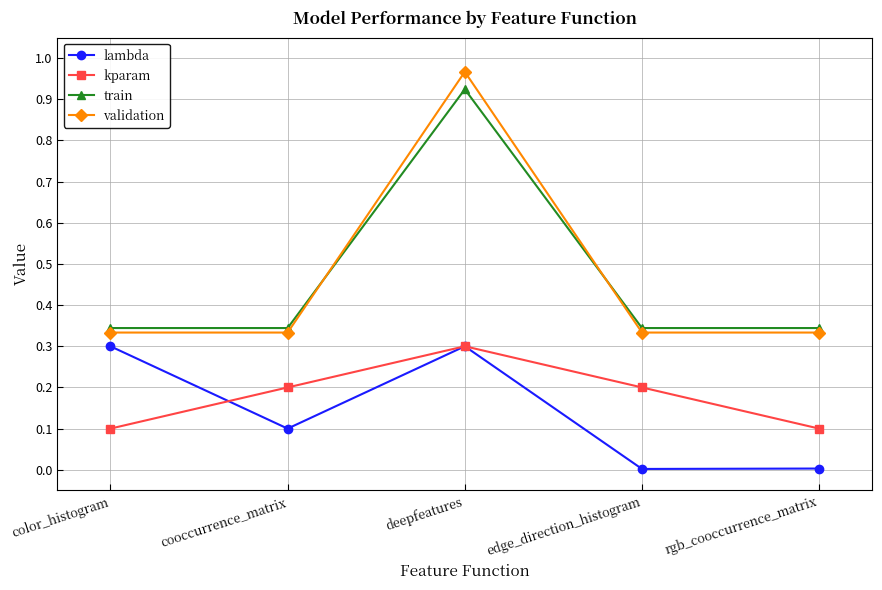

True or false: validation has more than 0 points higher than both neighbors.

True